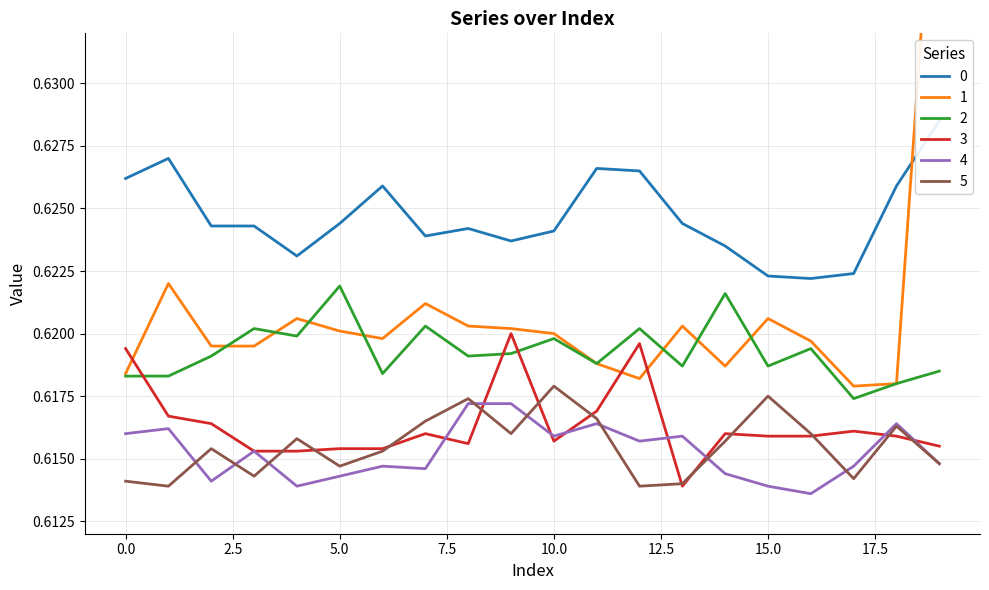

What is the minimum value shown in the chart?

0.6